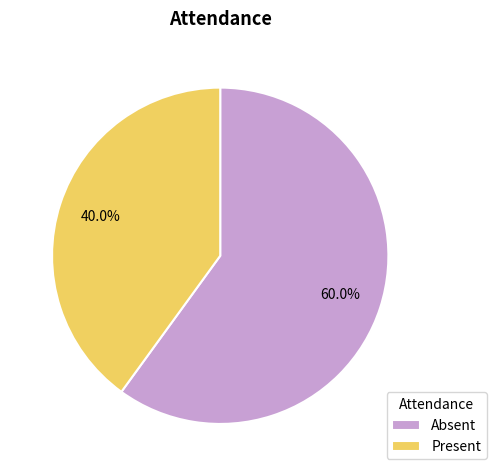

Rank the categories by value from highest to lowest.

Absent, Present